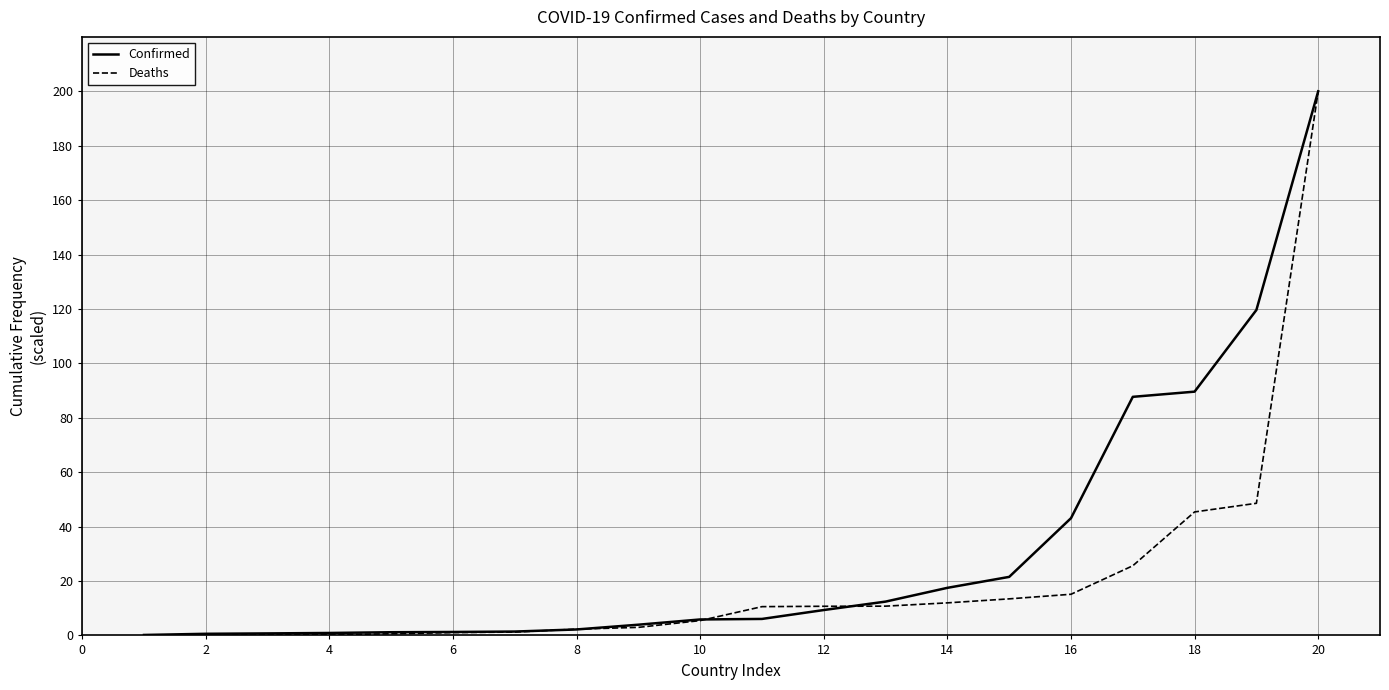

What is the difference between the second highest and second lowest values in the Deaths series?

48.4